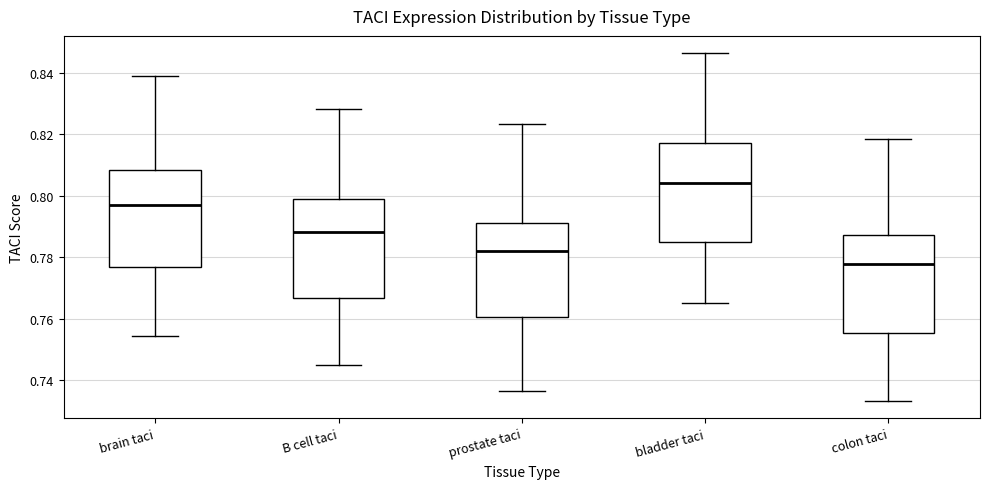

Reading left to right, read every box against the y-axis: the position of its median line, the range the box covers, and the ends of its whiskers. The values are not printed on the chart, so give them approximately, as read against the axis.

brain taci: median 0.796, box 0.776 to 0.808, whiskers 0.754 to 0.838
B cell taci: median 0.788, box 0.766 to 0.800, whiskers 0.744 to 0.828
prostate taci: median 0.782, box 0.760 to 0.792, whiskers 0.736 to 0.824
bladder taci: median 0.804, box 0.786 to 0.818, whiskers 0.766 to 0.846
colon taci: median 0.778, box 0.756 to 0.788, whiskers 0.734 to 0.818